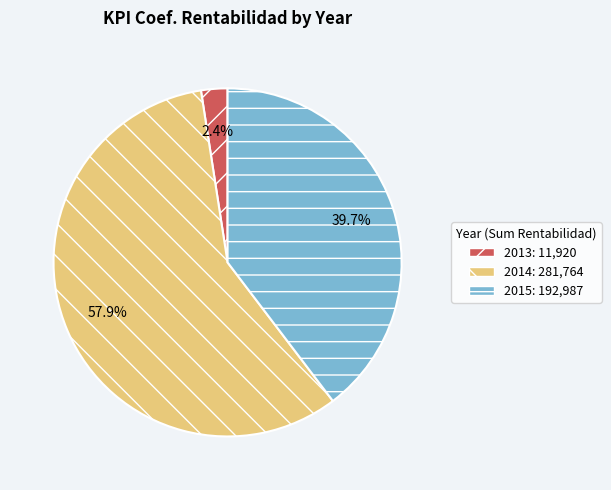

How many segments does this pie chart have?

3